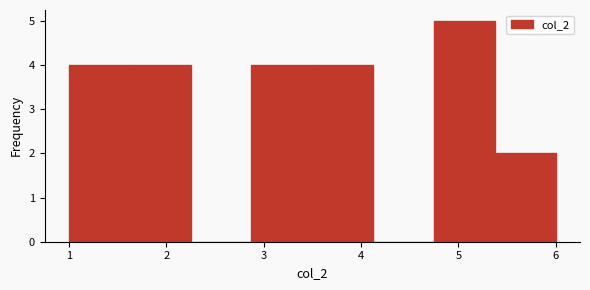

Reading left to right, transcribe this chart: for each bar, give the range it covers on the x-axis and its height. Neither the bar edges nor the heights are printed on the chart, so give them approximately, as read against the axes.

1.0 to 1.6: 4
1.6 to 2.3: 4
2.3 to 2.9: 0
2.9 to 3.5: 4
3.5 to 4.1: 4
4.1 to 4.8: 0
4.8 to 5.4: 5
5.4 to 6.0: 2